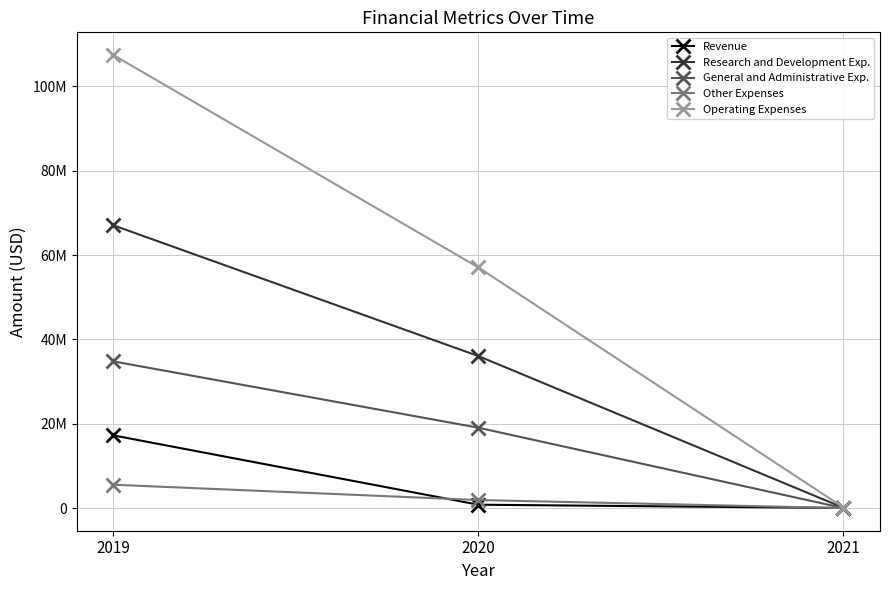

What is the maximum value shown in the chart?

107400000